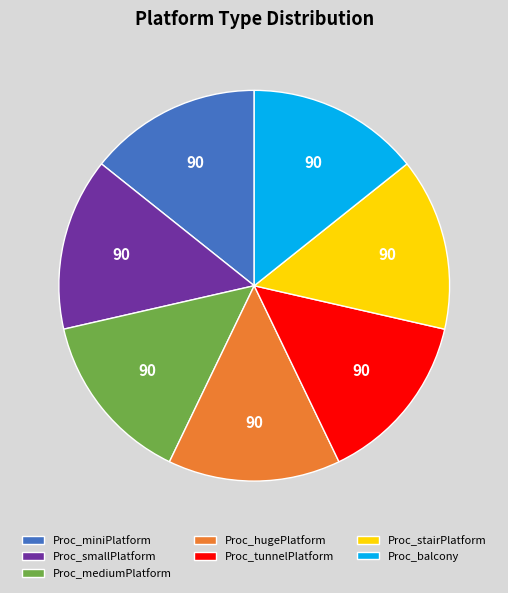

Approximately how many times larger is the value at Proc_balcony compared to Proc_hugePlatform?

1.0